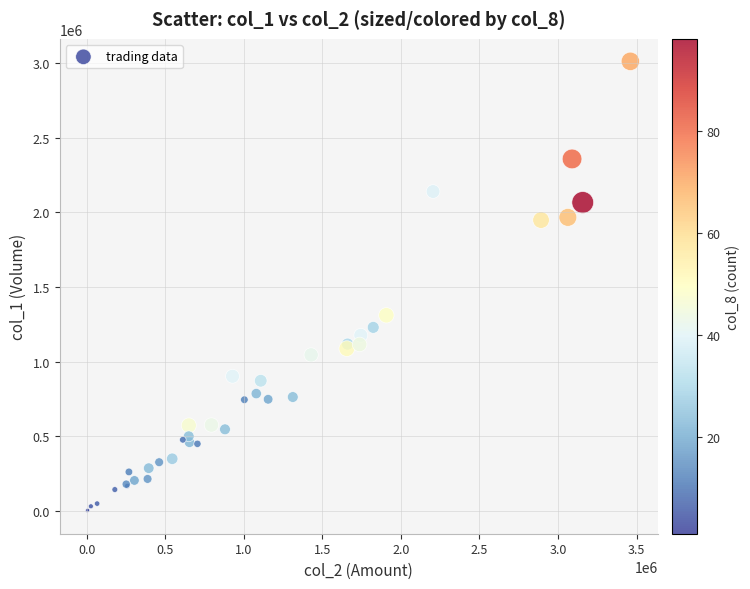

What Y value in the scatter plot is closest to 1505000?

1311000